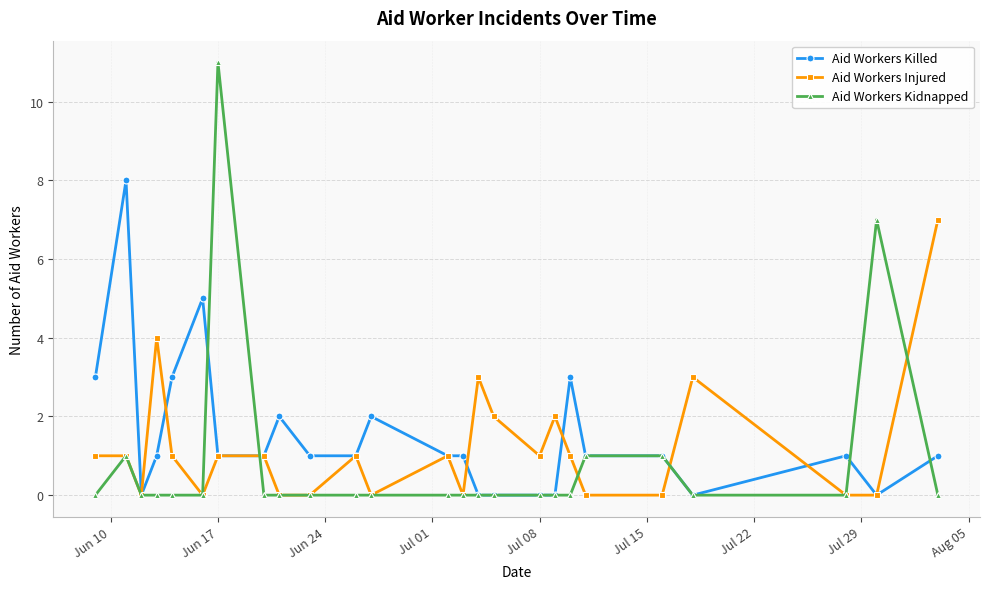

What is the value of the Aid Workers Injured point at the 16th from the left?

2